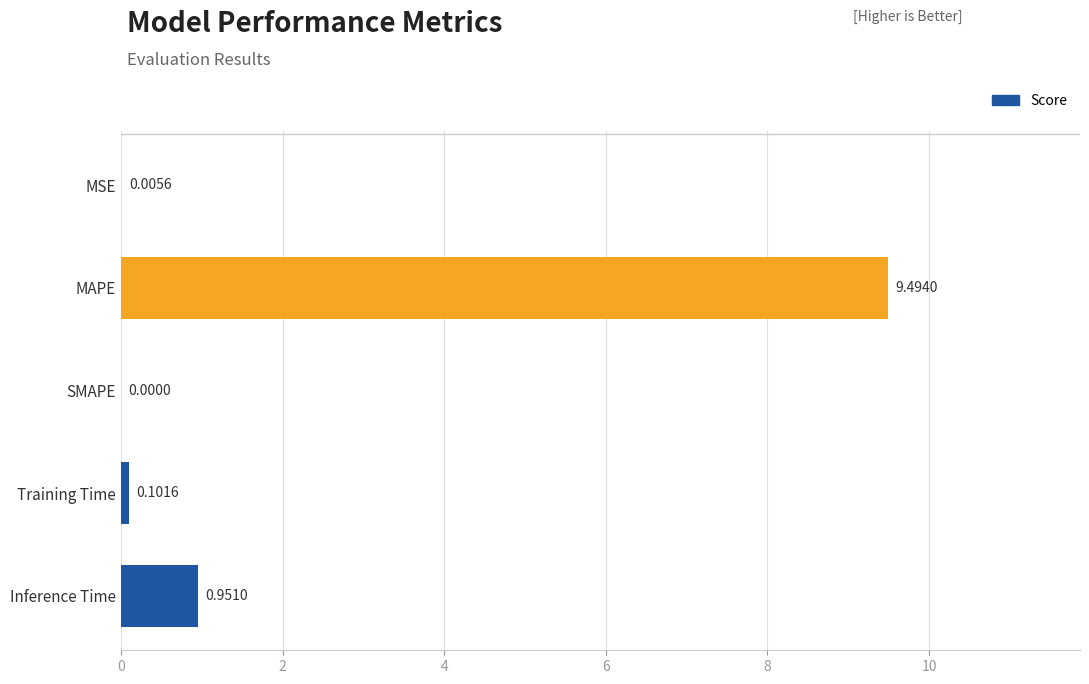

Between Inference Time and MSE, which is larger?

Inference Time